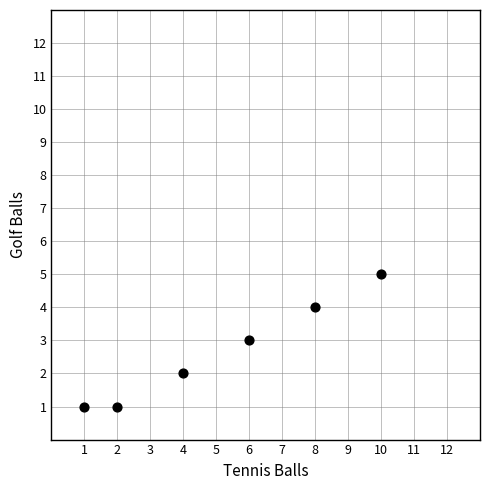

What is the average X value?

5